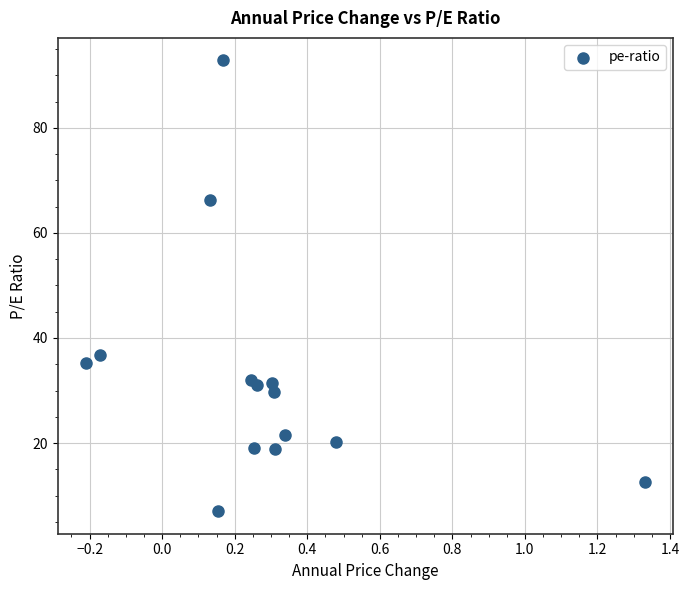

What Y value in the scatter plot is closest to 49?

36.7